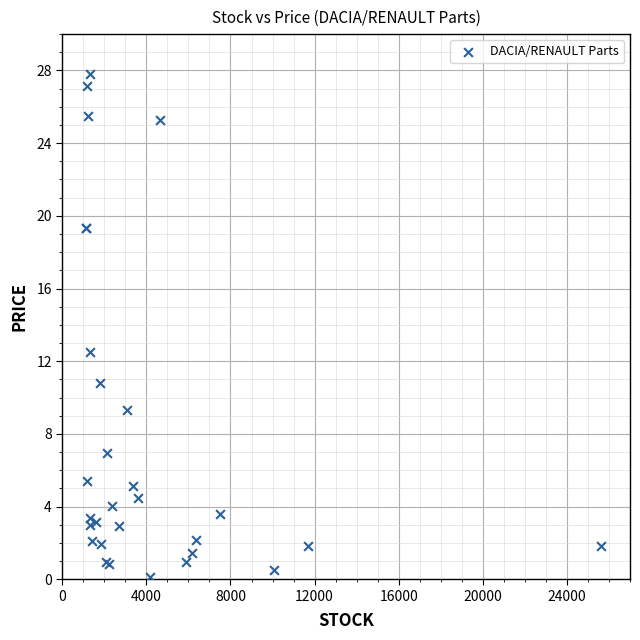

What Y value in the scatter plot is closest to 13?

12.5